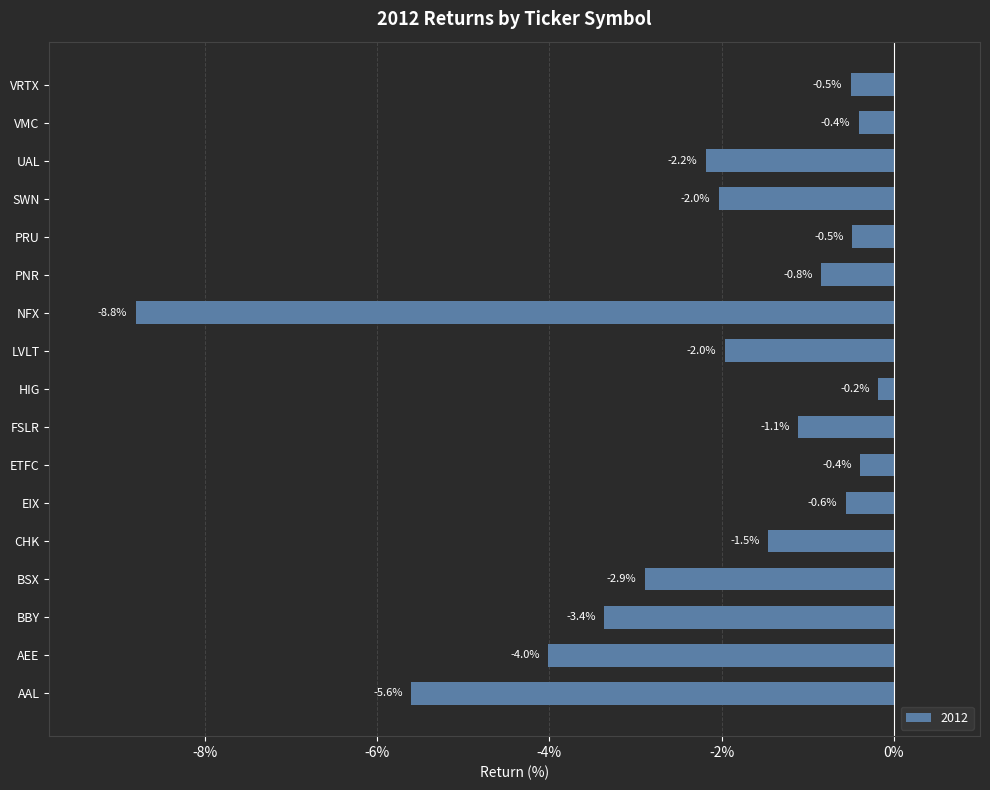

The chart shows a value of -2.6 at AAL. True or false?

False